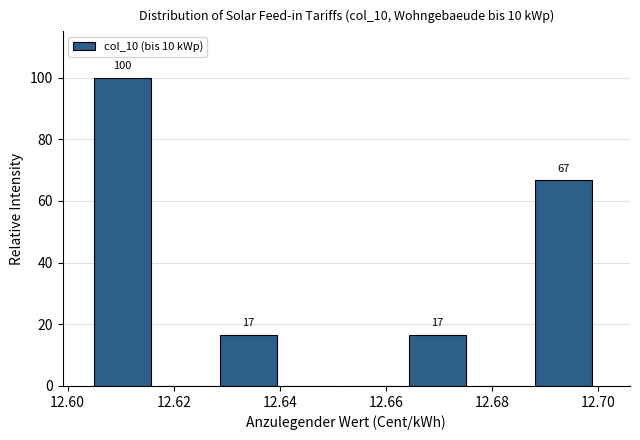

Which range on the x-axis has the tallest bar?

12.604 to 12.616